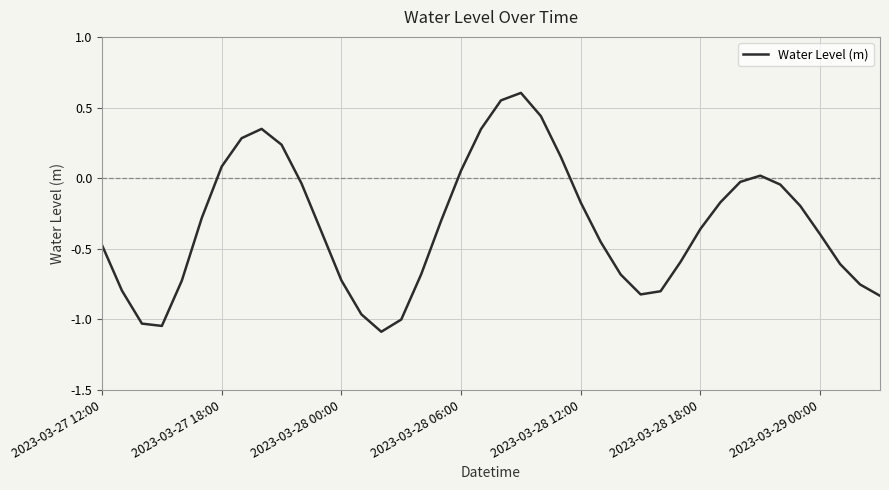

True or false: the data shows -0.4 at 2023-03-29 00:00.

True